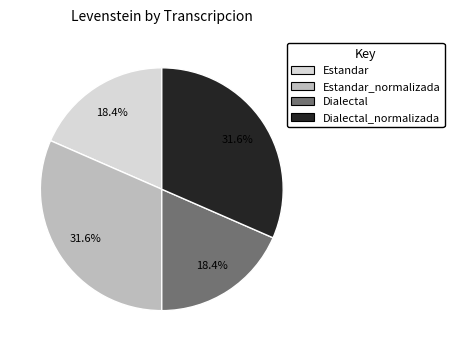

Is there a majority slice in this chart?

No